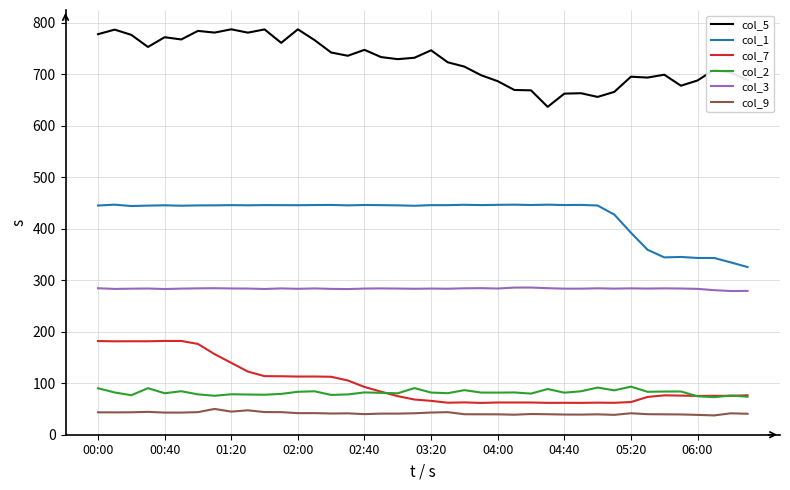

List the series in order of their peak value, highest first.

col_5, col_1, col_3, col_7, col_2, col_9